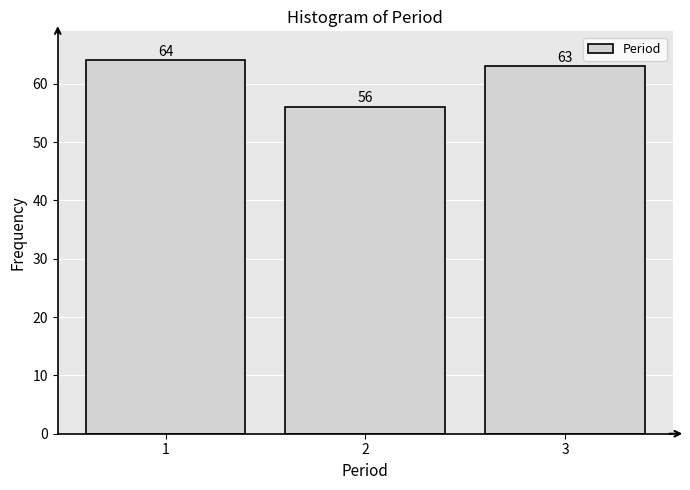

Reading left to right, extract all data points from this chart.

1=64	2=56	3=63